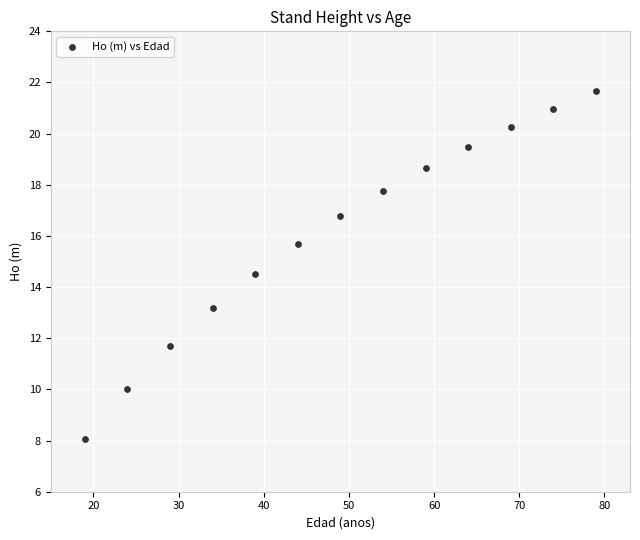

What Y value in the scatter plot is closest to 14?

14.5